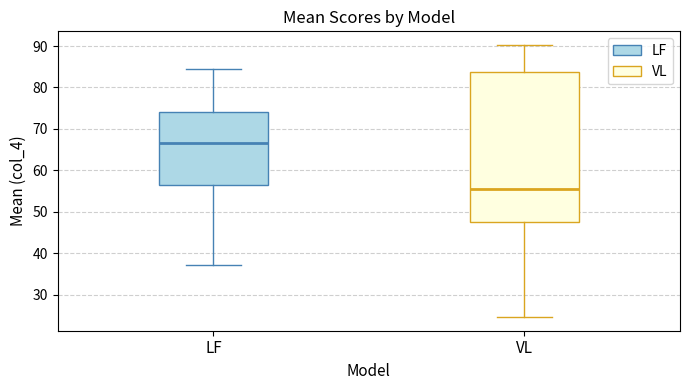

Comparing the boxes themselves (not the whiskers), which one is the tallest?

VL